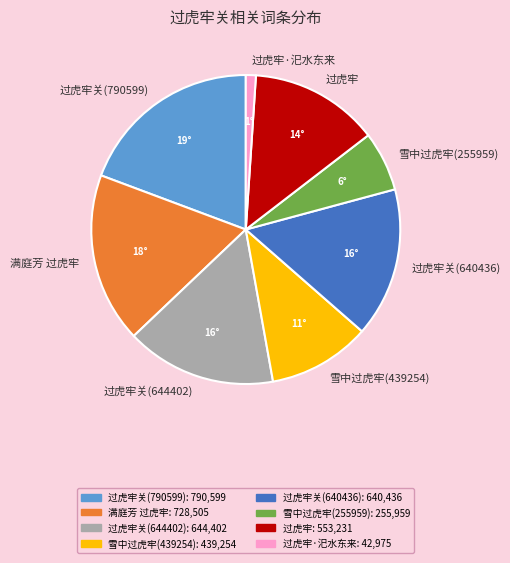

Is there any slice that represents more than half of the pie?

No